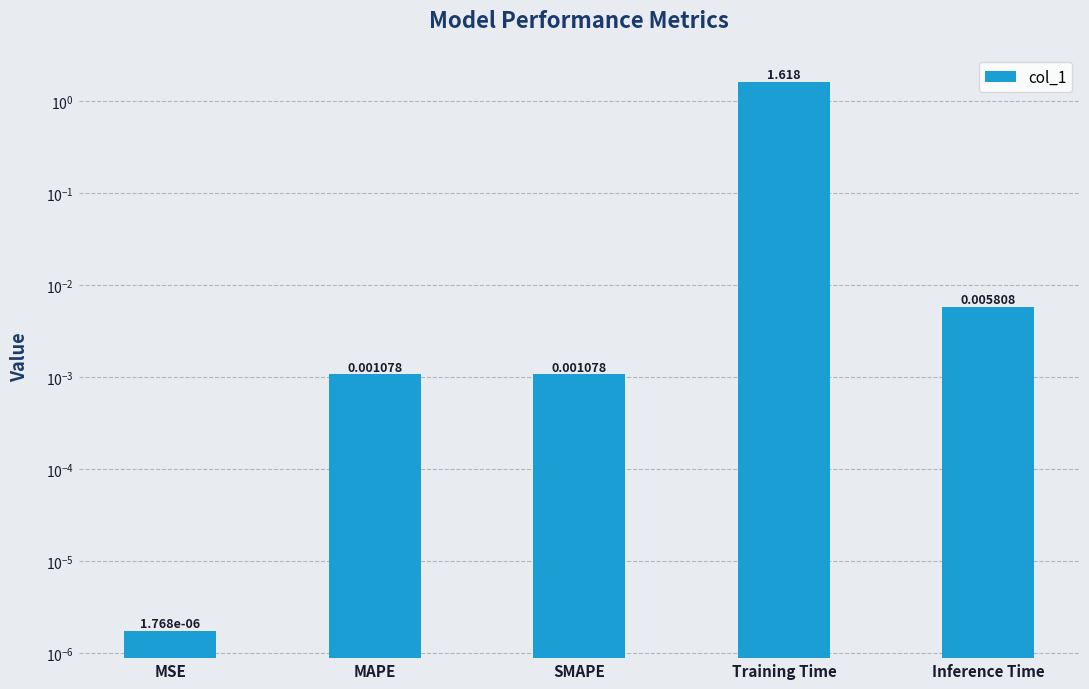

Reading left to right, what are all the values shown in this chart?

MSE=0.0	MAPE=0.0	SMAPE=0.0	Training Time=1.6	Inference Time=0.0